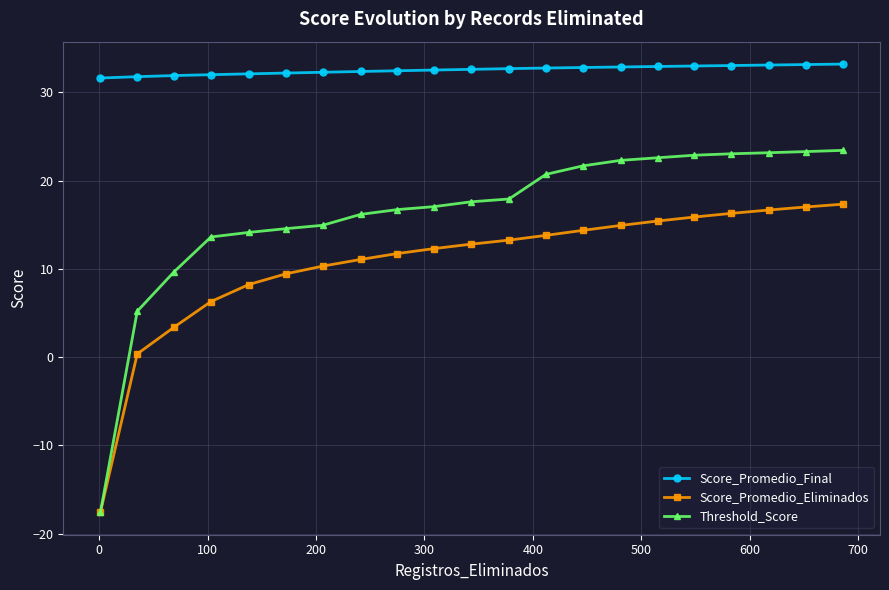

List the series in order of their overall mean, lowest first.

Score_Promedio_Eliminados, Threshold_Score, Score_Promedio_Final